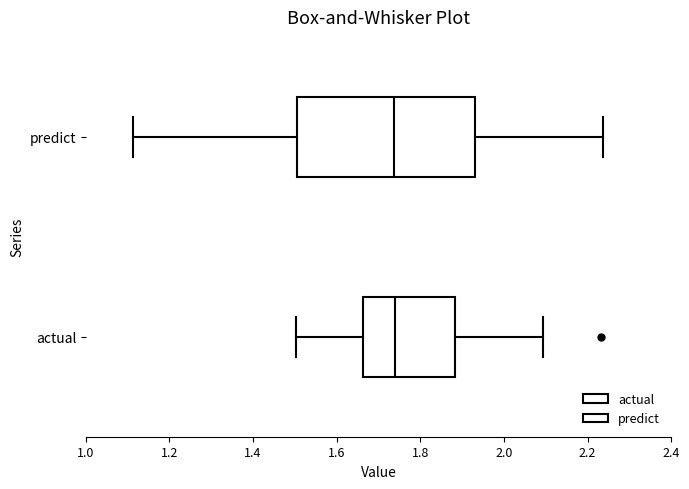

Which box is the widest, from its left edge to its right edge?

predict